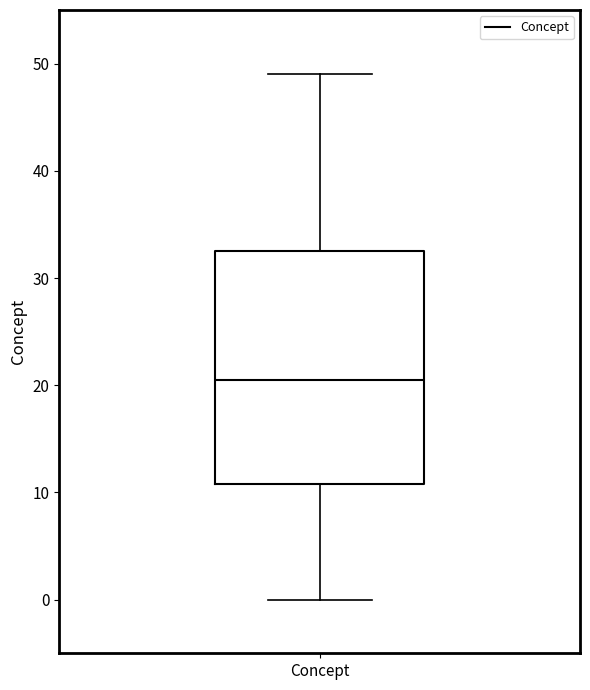

Read this box plot against the y-axis: the position of the median line, the range covered by the box, and the ends of both whiskers. The values are not printed on the chart, so give them approximately, as read against the axis.

median 21, box 11 to 33, whiskers 0 to 49